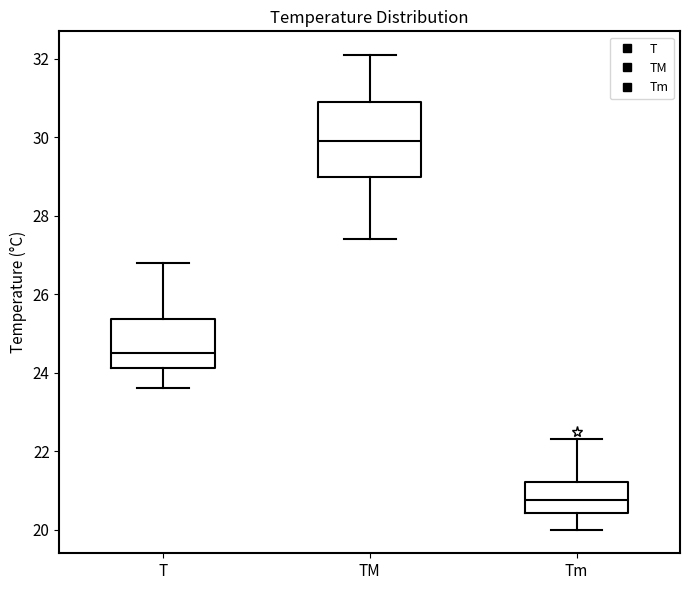

Reading left to right, transcribe this box plot: for each box, give where its median line is, the range the box spans, and where its two whiskers end, as read against the y-axis. The values are not printed on the chart, so give them approximately, as read against the axis.

T: median 24.6, box 24.2 to 25.4, whiskers 23.6 to 26.8
TM: median 30.0, box 29.0 to 31.0, whiskers 27.4 to 32.2
Tm: median 20.8, box 20.4 to 21.2, whiskers 20.0 to 22.4